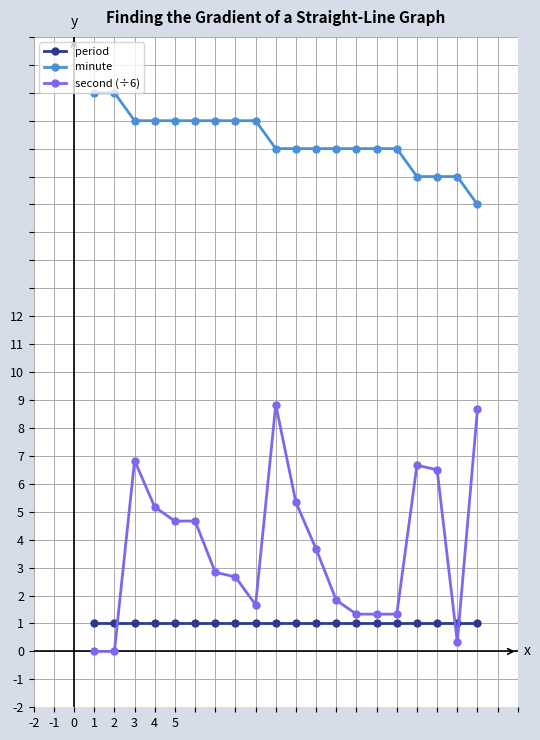

What is the average value of the minute series?

18.3